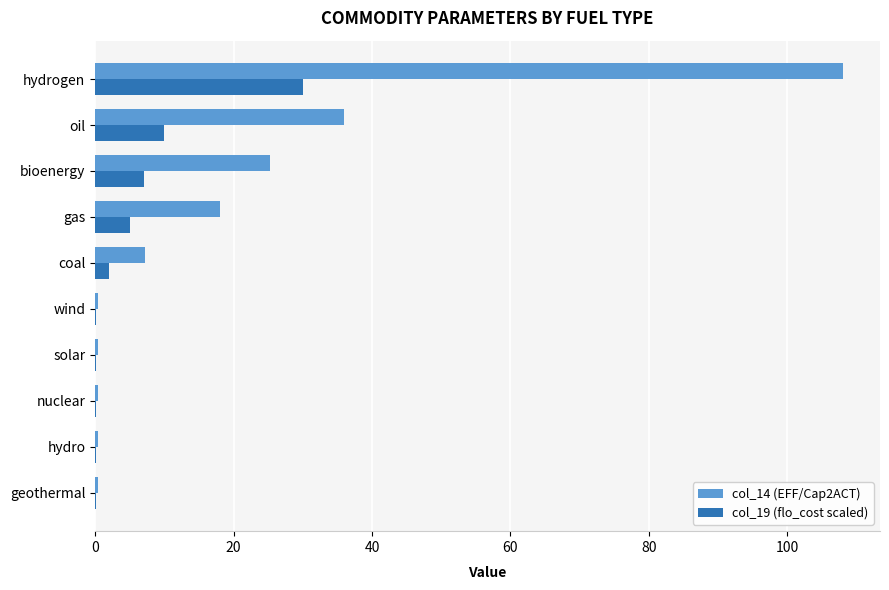

What is the sum of all col_19 (flo_cost scaled) values?

54.5